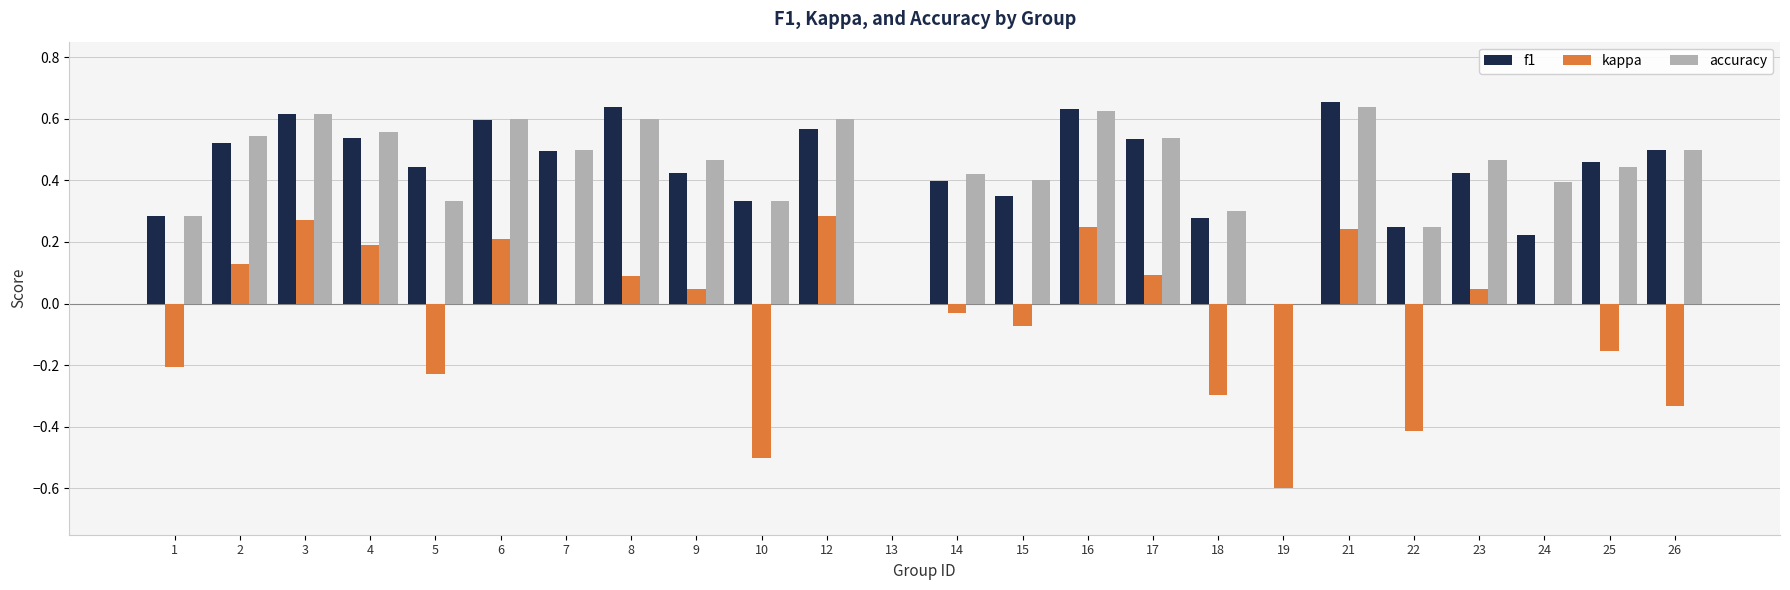

What is the total value across all series at 6?

1.4